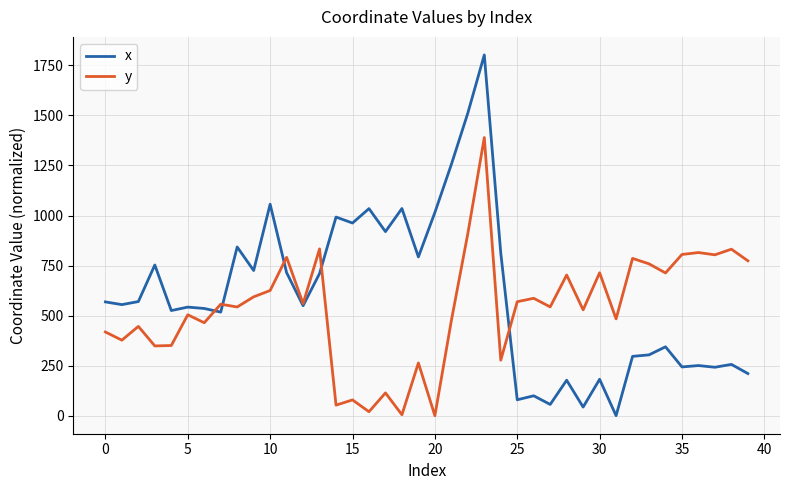

Rank the series by their maximum value, from lowest to highest.

y, x